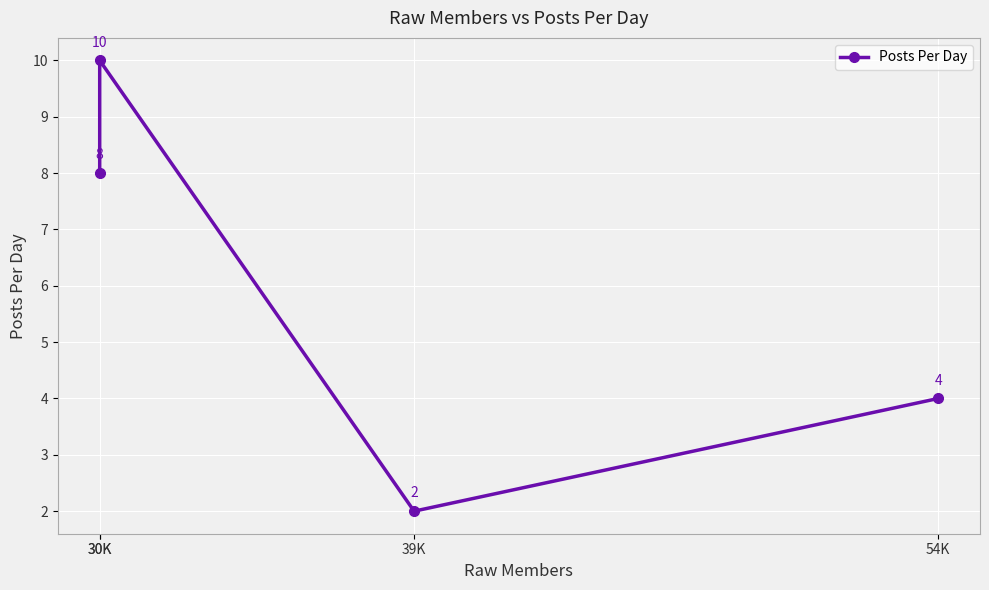

True or false: the data shows 11 at 30K.

False